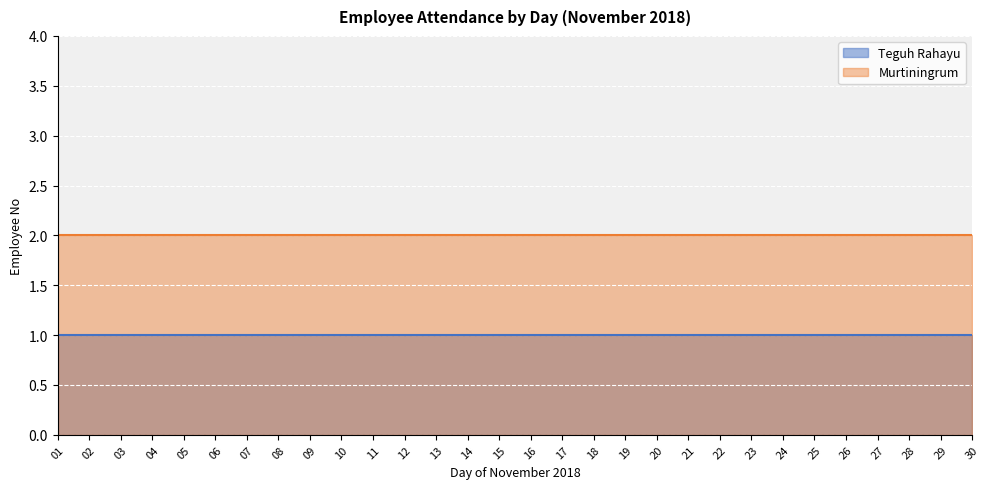

Which has a higher value, 17 or 11?

17